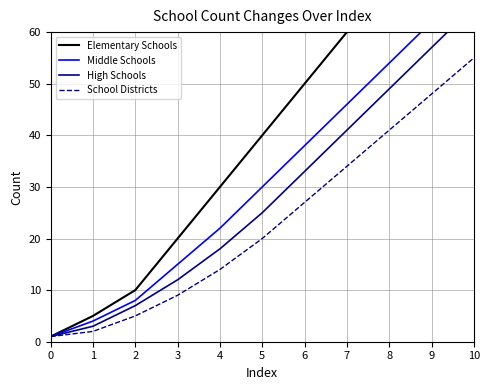

At which label is Middle Schools closest to 35?

6